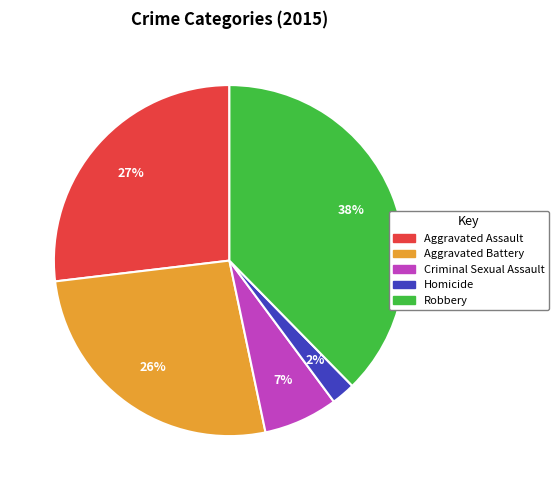

True or false: Homicide accounts for 12% of the total.

False